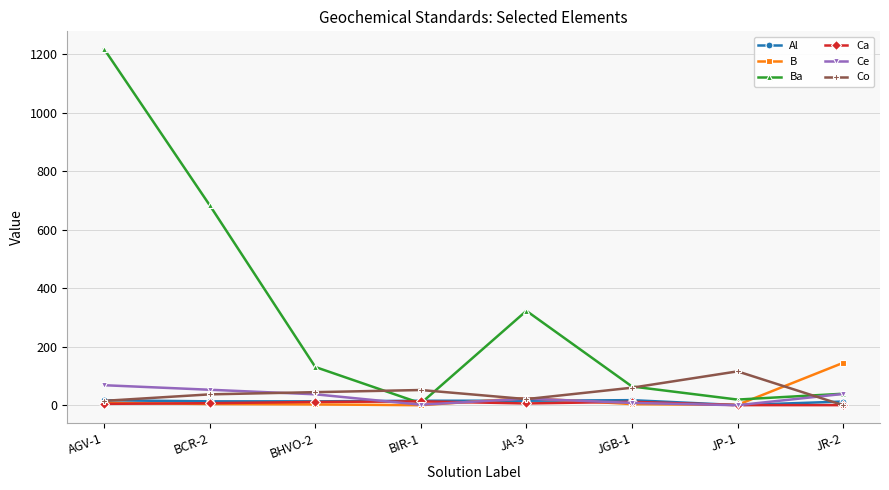

Is this an area chart (filled region under the line)?

No